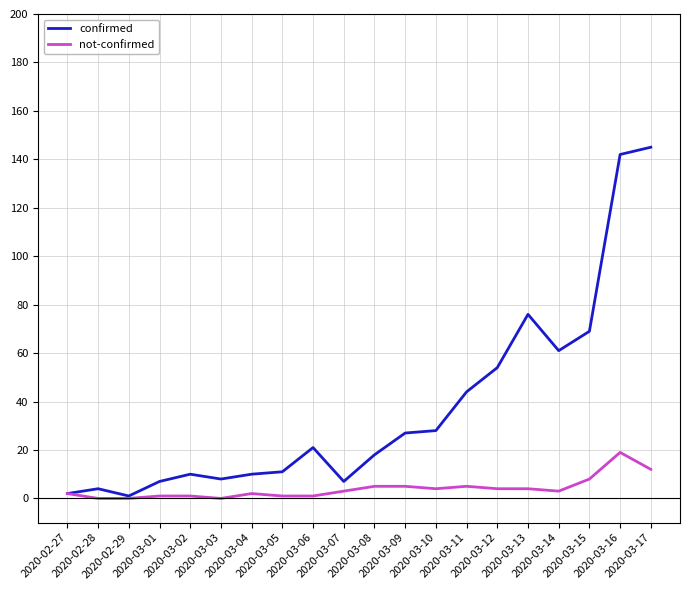

Which series changed the most between 2020-02-28 and 2020-03-11?

confirmed